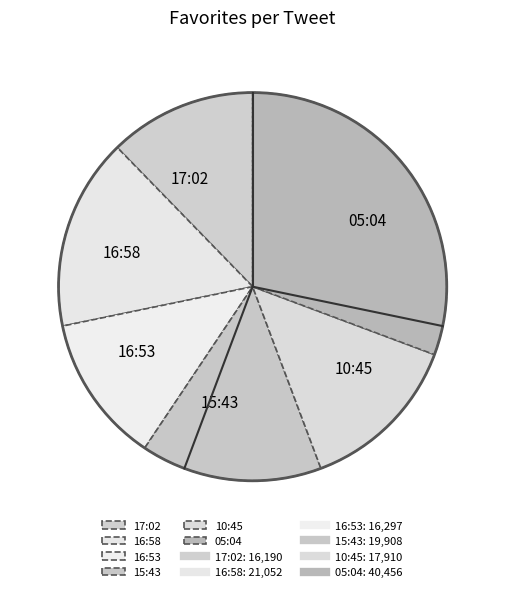

What is the ratio of the value at 05:04 to the value at 16:58?

1.9